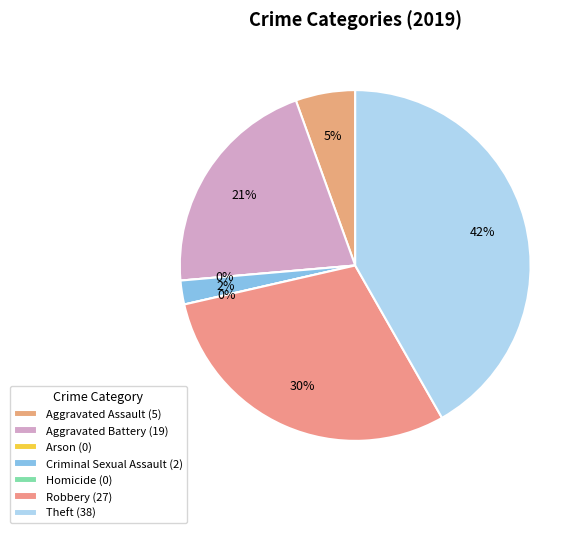

Does Theft account for over 50% of the chart?

No